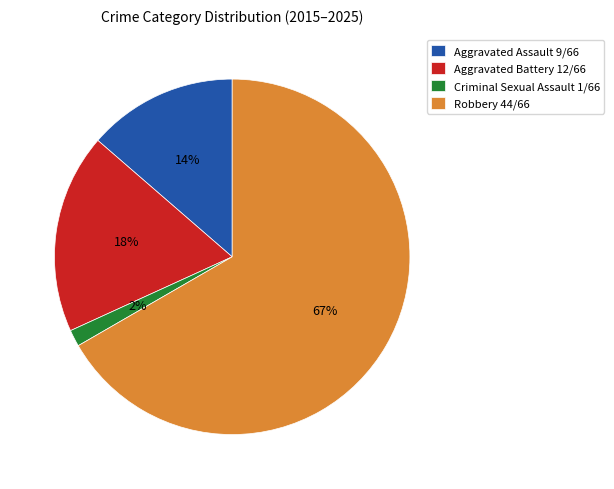

Do Criminal Sexual Assault 1/66 and Aggravated Battery 12/66 together represent more than half of the pie?

No